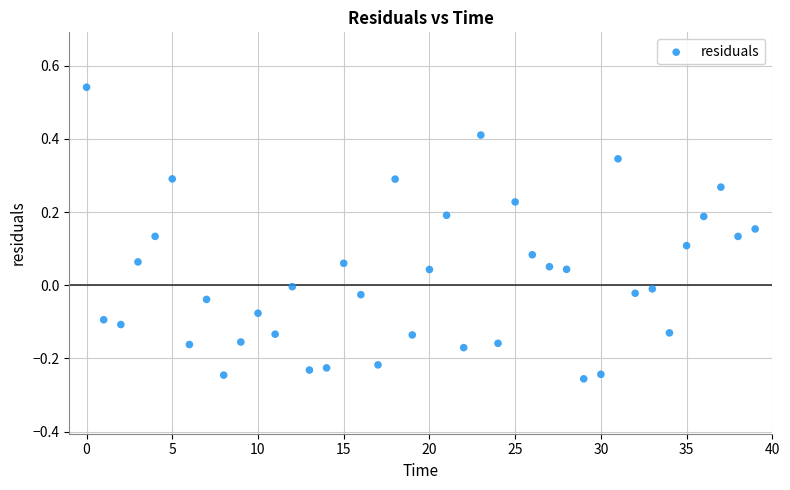

What is the range of Y values (max minus min)?

0.8